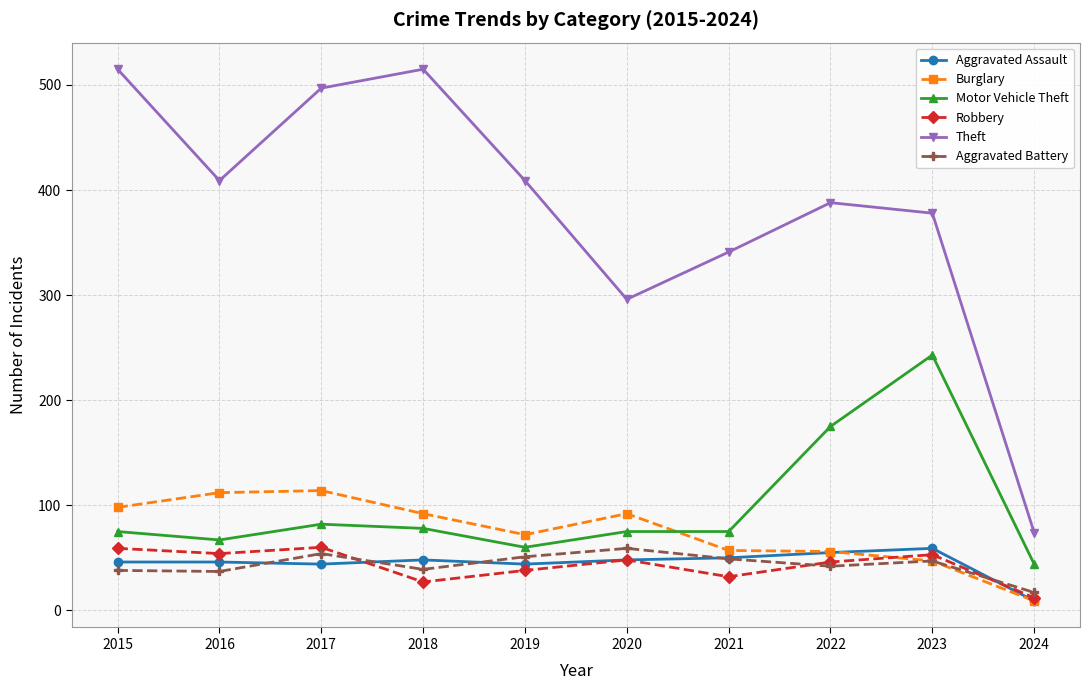

True or false: Motor Vehicle Theft and Aggravated Battery intersect in this chart.

False